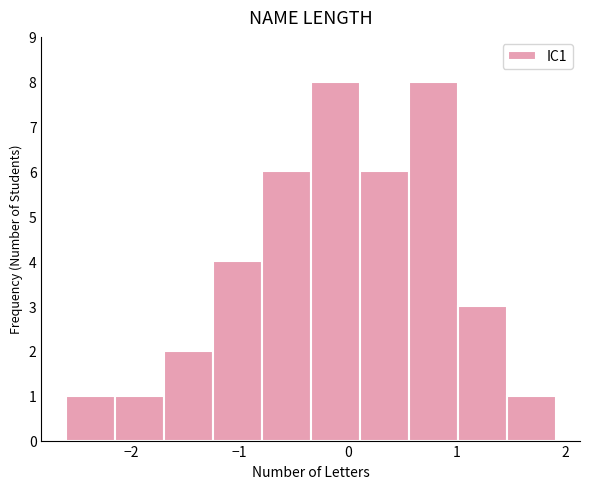

Reading left to right, transcribe this chart: for each bar, give the range it covers on the x-axis and its height. Neither the bar edges nor the heights are printed on the chart, so give them approximately, as read against the axes.

-2.6 to -2.2: 1
-2.2 to -1.7: 1
-1.7 to -1.2: 2
-1.2 to -0.8: 4
-0.8 to -0.3: 6
-0.3 to 0.1: 8
0.1 to 0.6: 6
0.6 to 1.0: 8
1.0 to 1.5: 3
1.5 to 1.9: 1